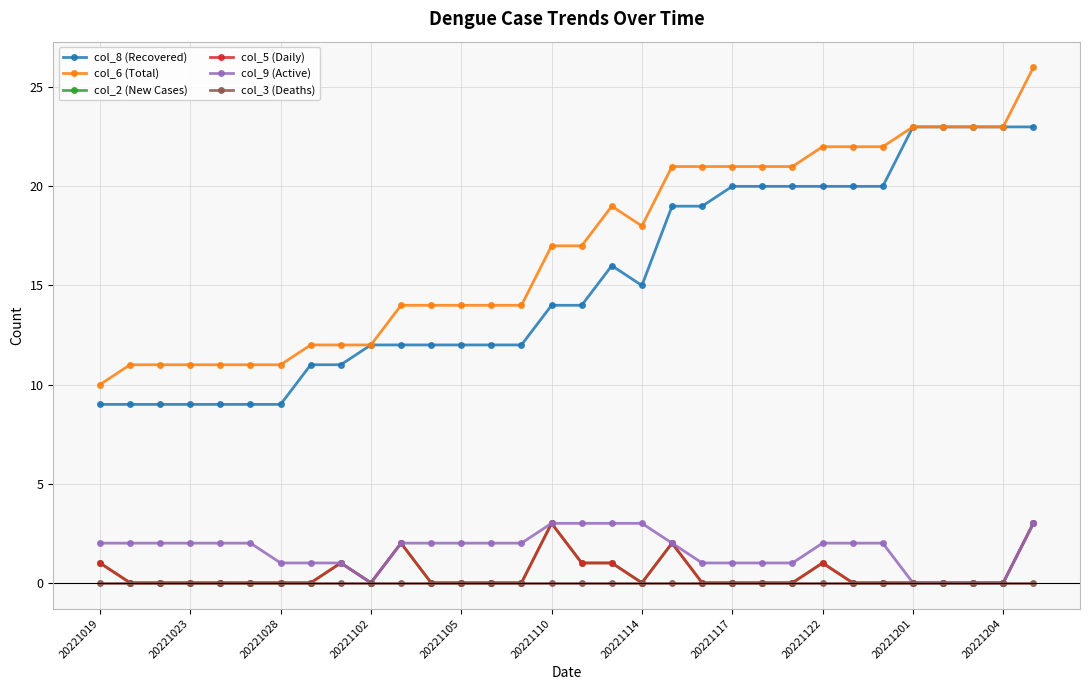

Is this an area chart (filled region under the line)?

No